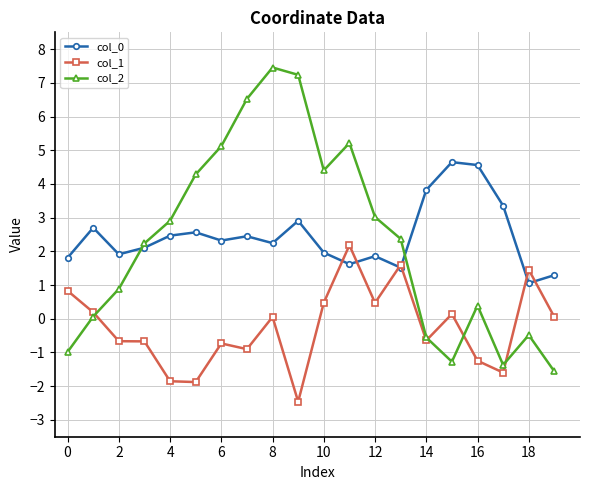

Which series has the largest range (max minus min)?

col_2